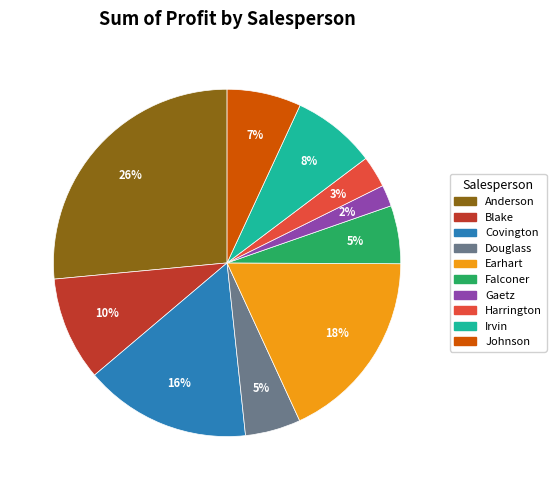

Does Anderson account for over 50% of the chart?

No